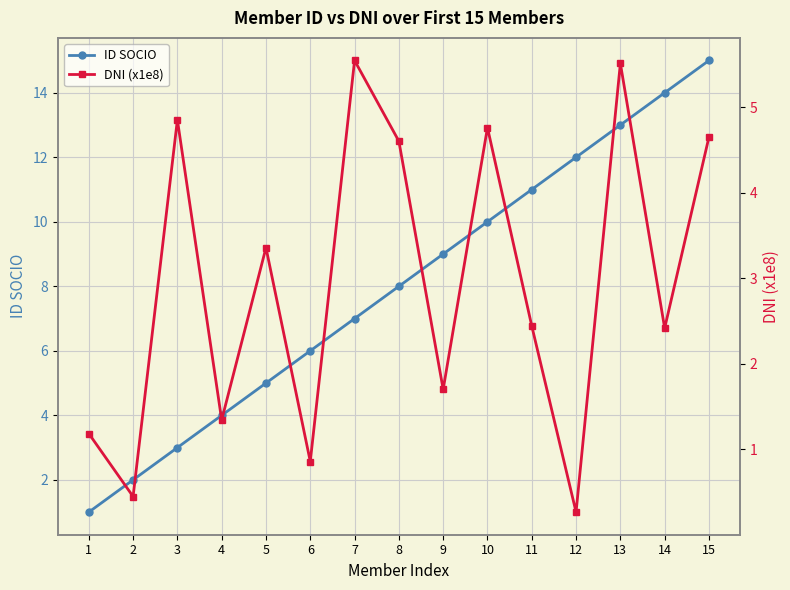

At which label does ID SOCIO first exceed 8?

9